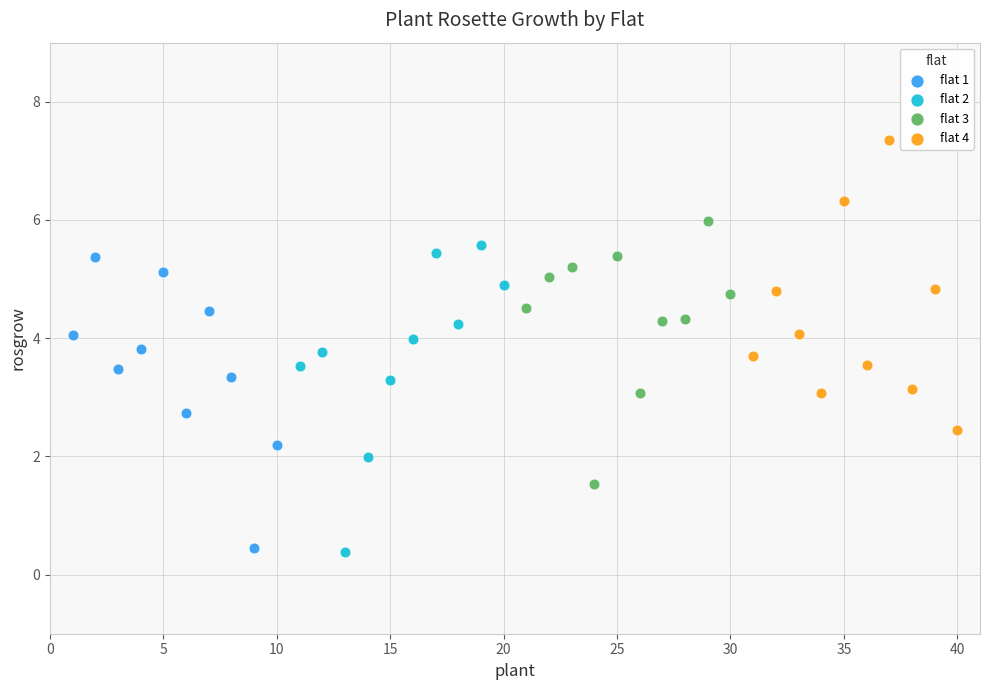

Which series reaches the maximum Y coordinate?

flat 4